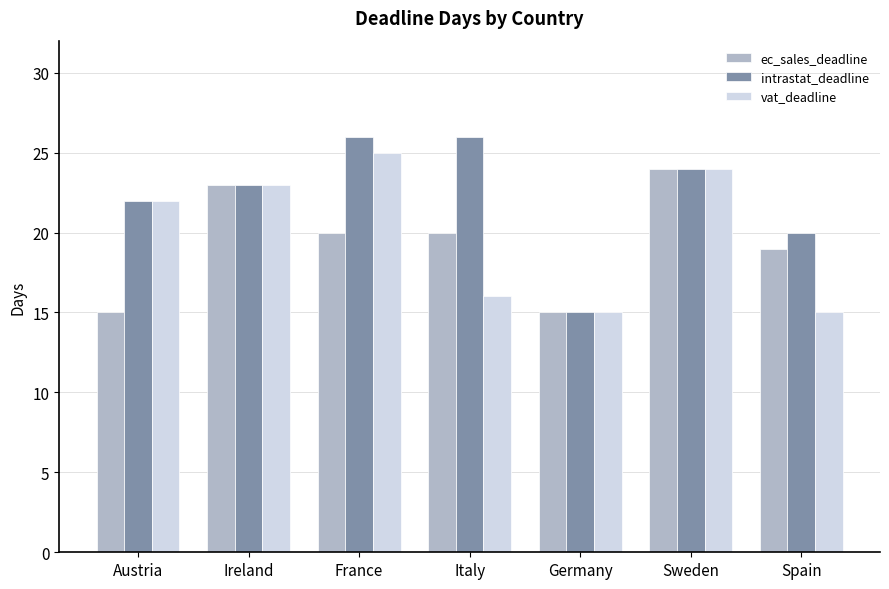

Are the bars grouped side by side (vs. stacked)?

Yes